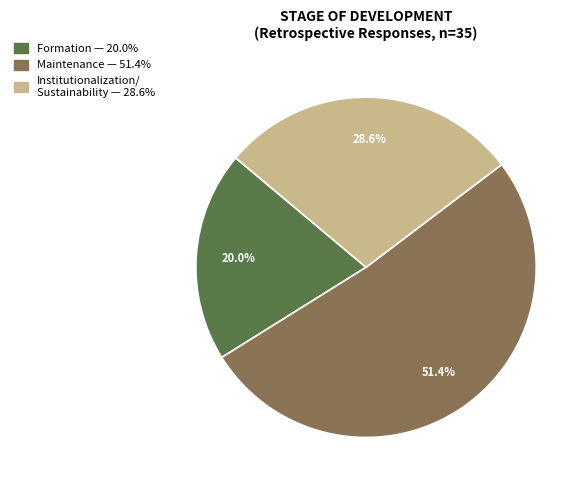

Is there any slice that represents more than half of the pie?

Yes